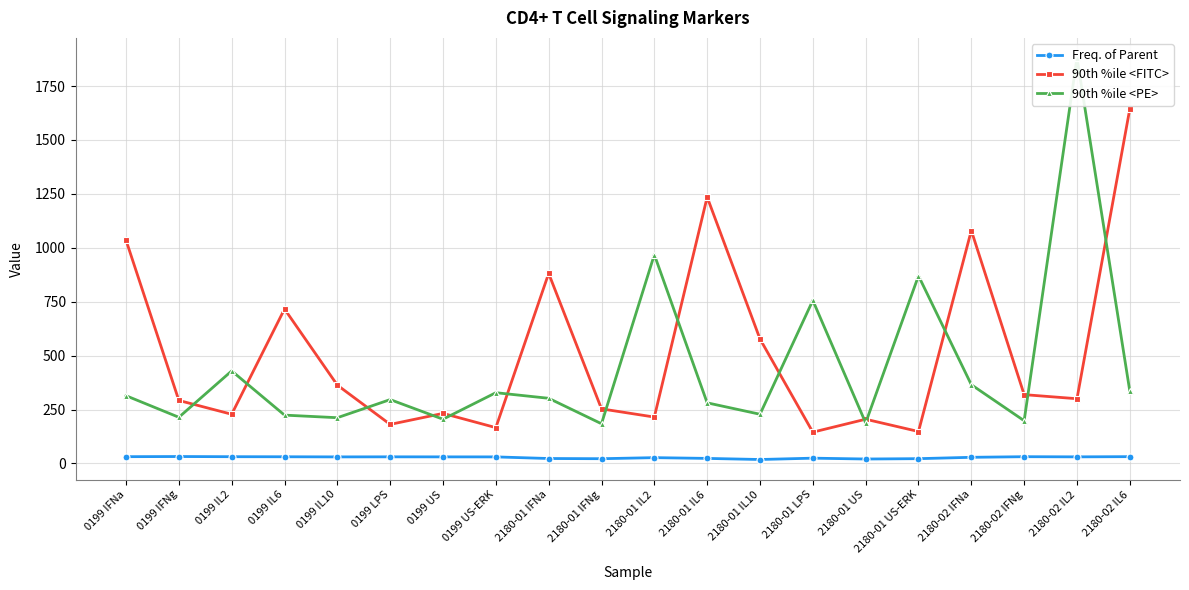

Reading left to right, what are all the values shown in this chart?

Freq. of Parent: 31.3	32.0	31.2	30.9	30.3	30.6	30.4	30.3	22.8	21.9	26.8	23.3	18.2	24.4	20.5	22.1	28.4	31.2	30.5	31.4
90th %ile <FITC>: 1035.0	292.0	228.0	716.0	363.0	181.0	232.0	166.0	881.0	253.0	215.0	1235.0	577.0	145.0	205.0	148.0	1080.0	319.0	300.0	1644.0
90th %ile <PE>: 314.0	214.0	429.0	224.0	212.0	296.0	205.0	328.0	302.0	184.0	968.0	281.0	228.0	756.0	188.0	870.0	365.0	198.0	1880.0	335.0